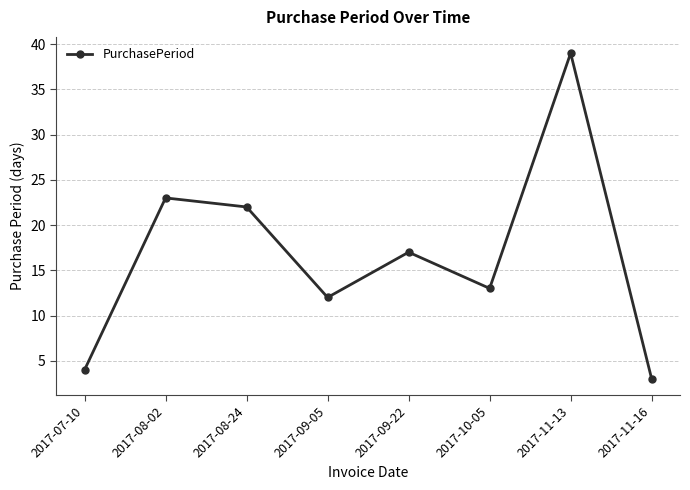

How many values are below 17?

4